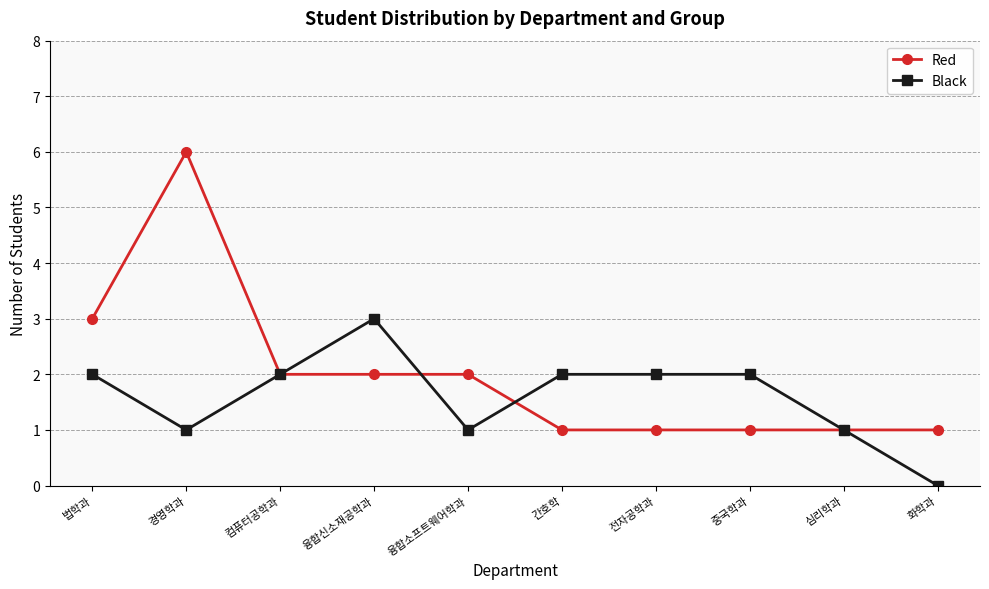

How many values in the Red series are below 2?

5